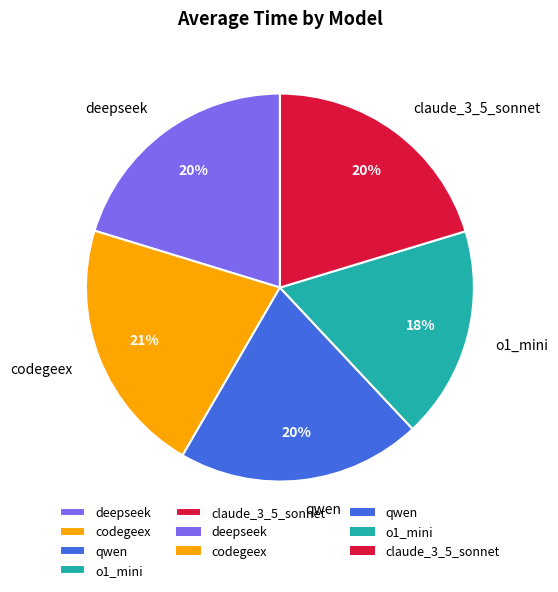

To the nearest percent, what is the combined percentage of o1_mini and qwen?

38%